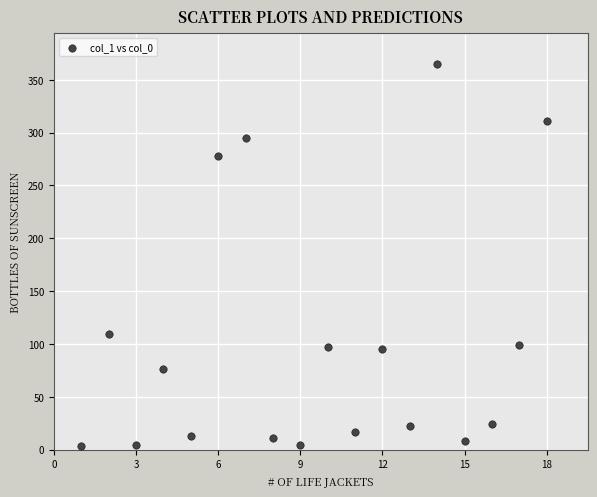

What Y value in the scatter plot is closest to 184?

109.2